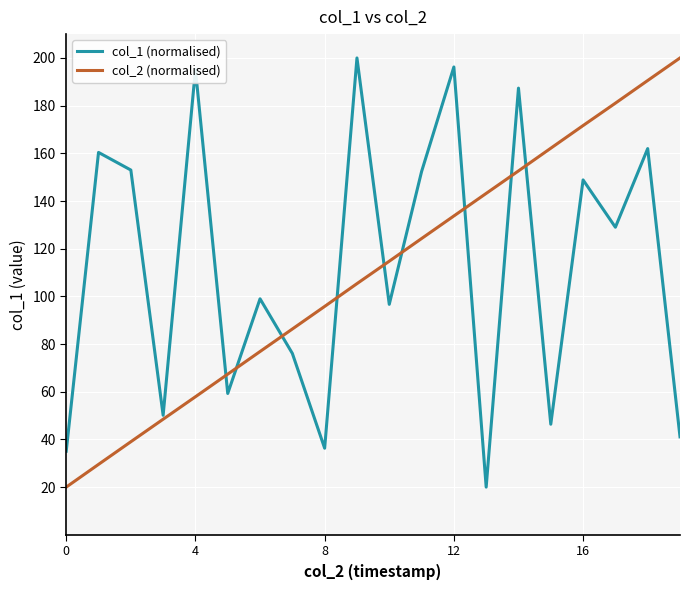

What is the greatest value displayed?

200.0